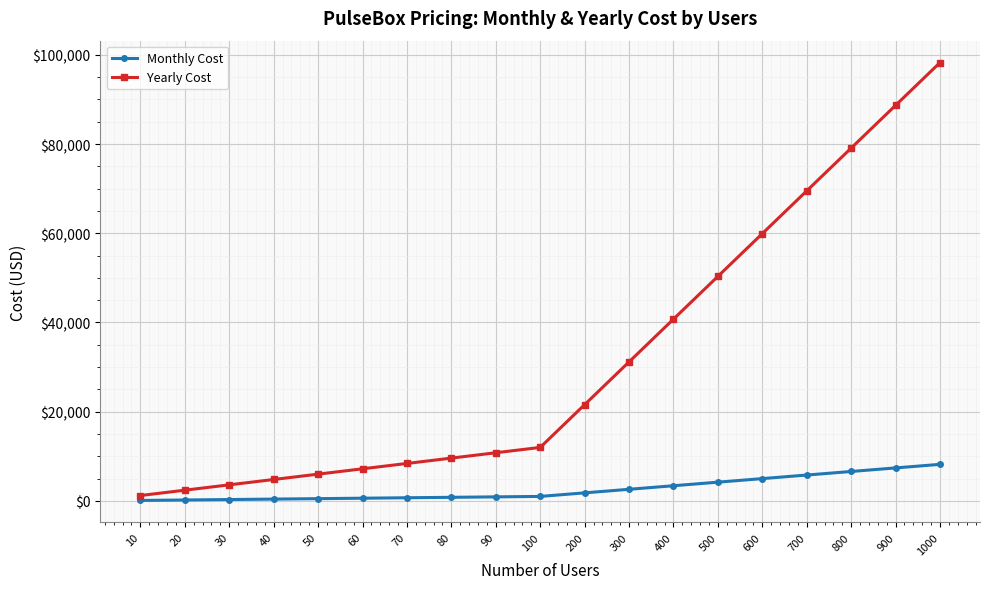

Which series has the largest total across all categories?

Yearly Cost